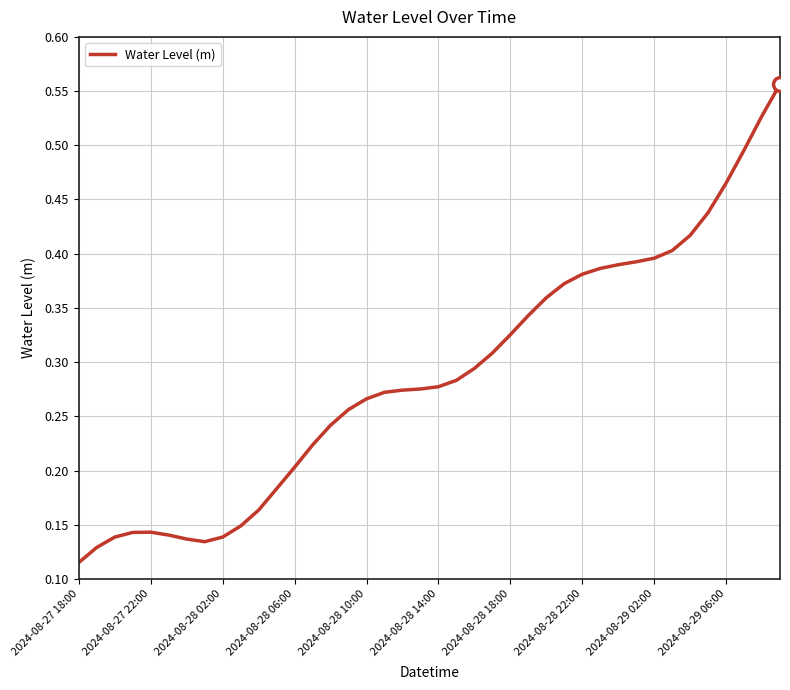

At which label is the value closest to 0?

2024-08-27 18:00